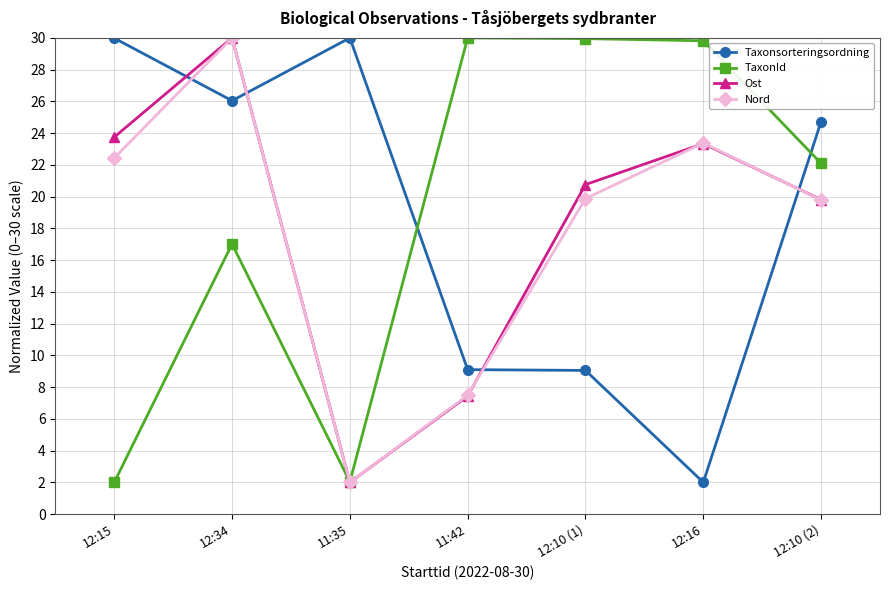

What is the difference between the highest and lowest values at 12:15?

28.0